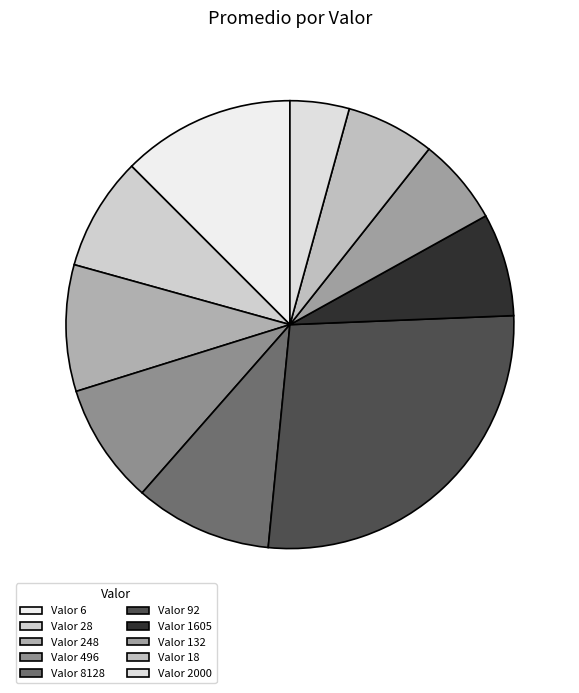

Does any single category account for the majority?

No